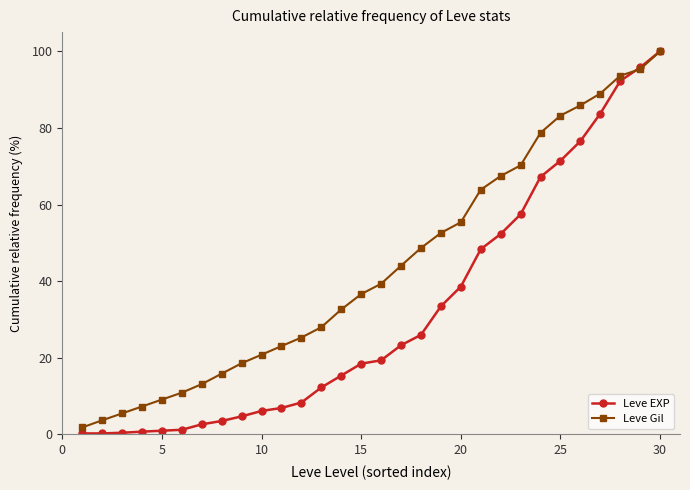

What is the highest value of the Leve EXP series?

100.0